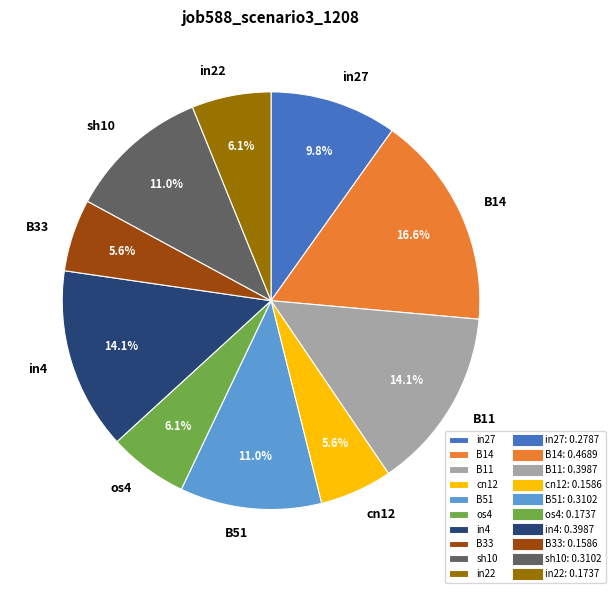

To the nearest percent, what is the difference between the in27 and B51 slice percentages?

1%